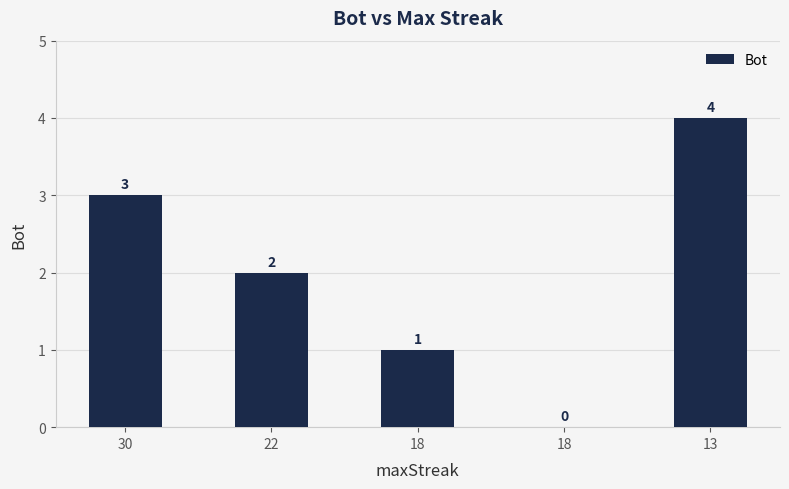

The value at 22 is 2. True or false?

True